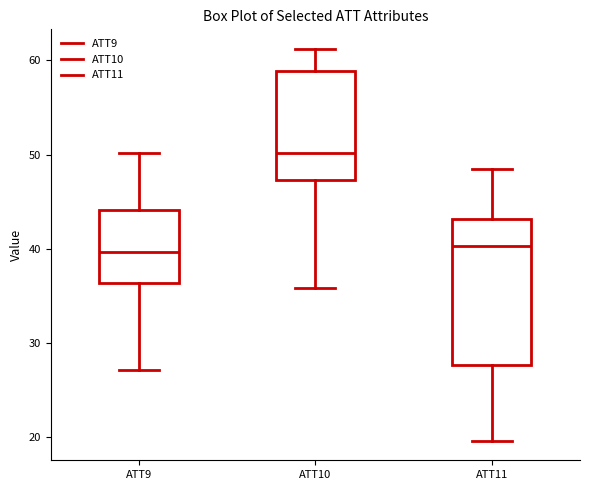

Reading left to right, read every box against the y-axis: the position of its median line, the range the box covers, and the ends of its whiskers. The values are not printed on the chart, so give them approximately, as read against the axis.

ATT9: median 40, box 36 to 44, whiskers 27 to 50
ATT10: median 50, box 47 to 59, whiskers 36 to 61
ATT11: median 40, box 28 to 43, whiskers 20 to 48